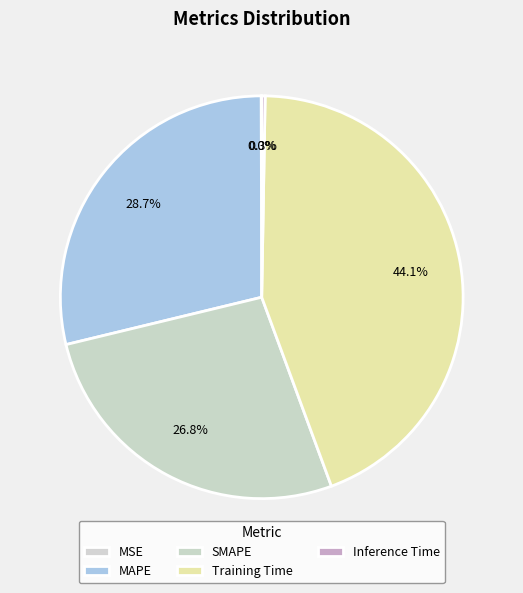

The Training Time slice represents 44% of the pie. True or false?

True